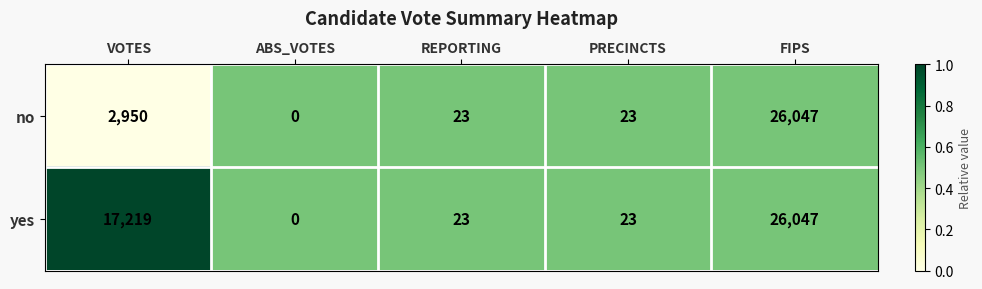

What is the difference between the highest and lowest values at VOTES?

14269